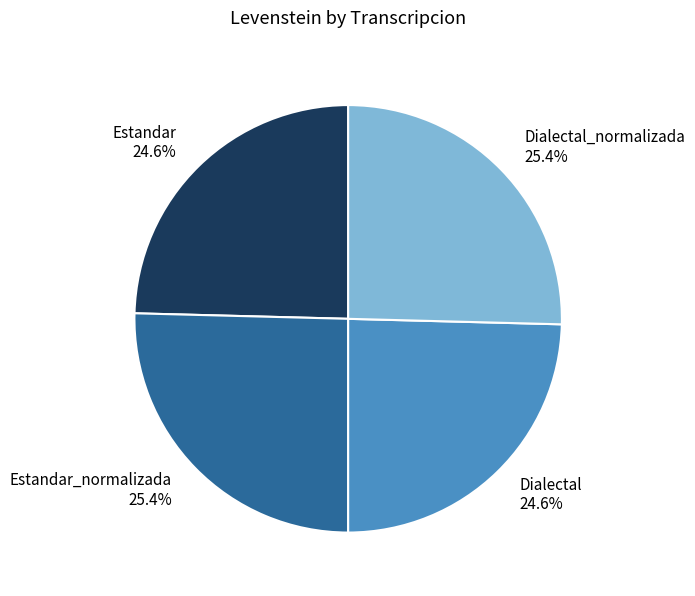

What is the ratio of the value at Estandar_normalizada 25.4% to the value at Dialectal 24.6%?

1.0